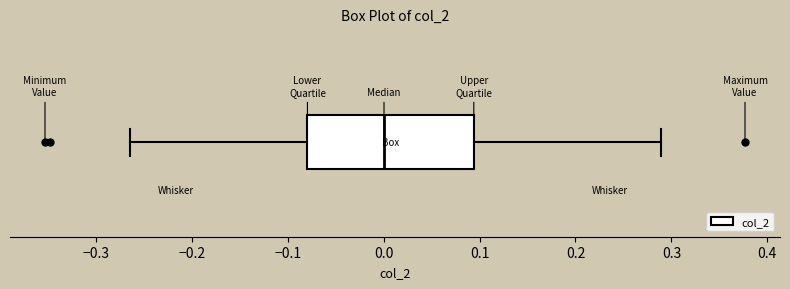

Where does the right whisker of the box end on the x-axis? The values are not printed on the chart, so give them approximately, as read against the axis.

0.29